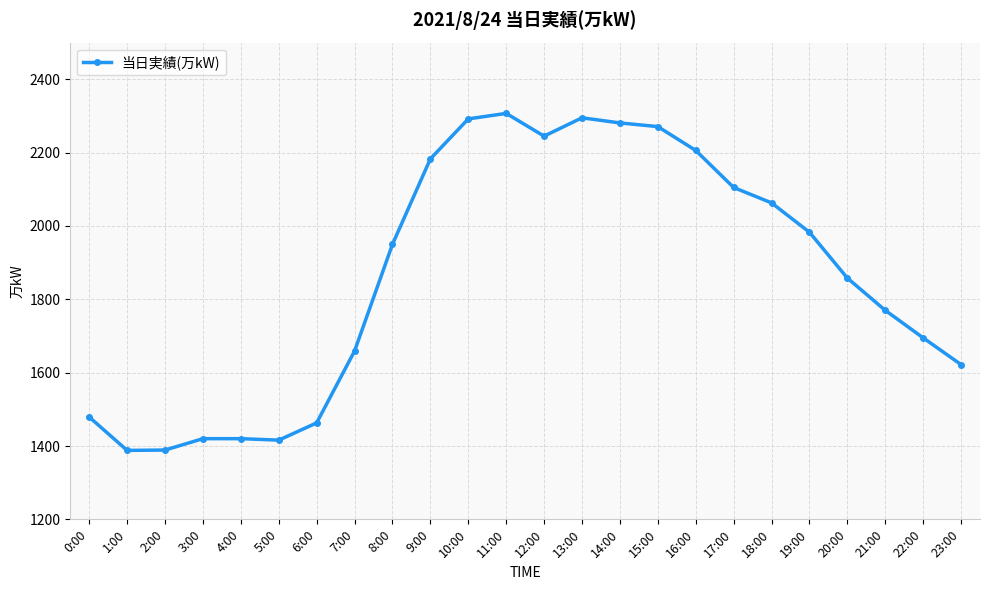

What is the value of the 14th point from the left?

2295